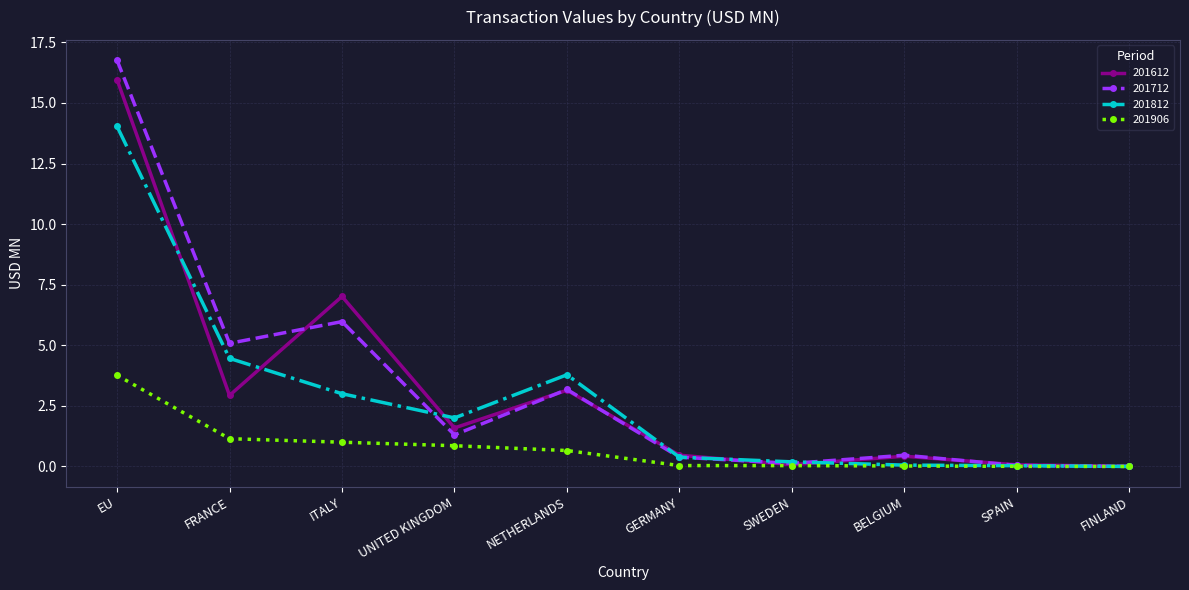

Rank the series by their maximum value, from lowest to highest.

201906, 201812, 201612, 201712